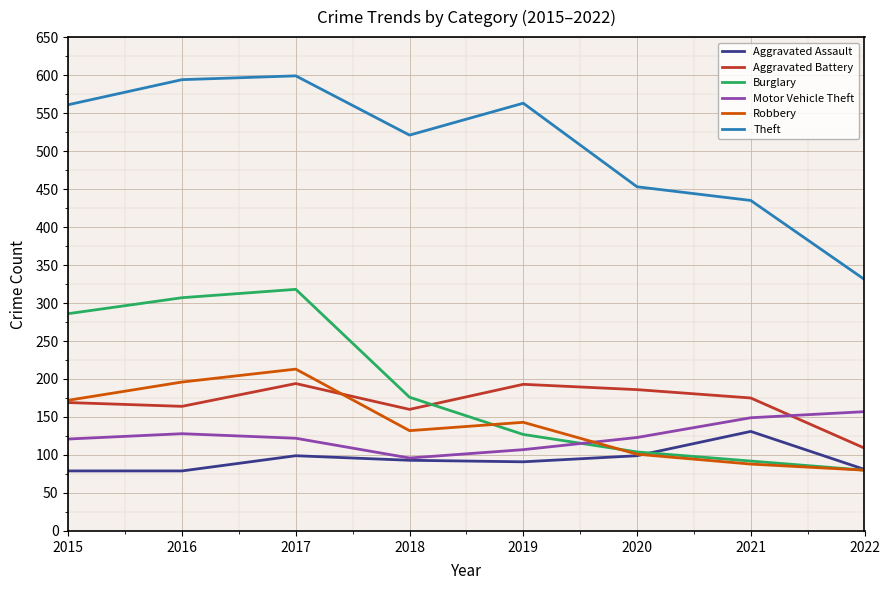

What is the maximum value shown in the chart?

599